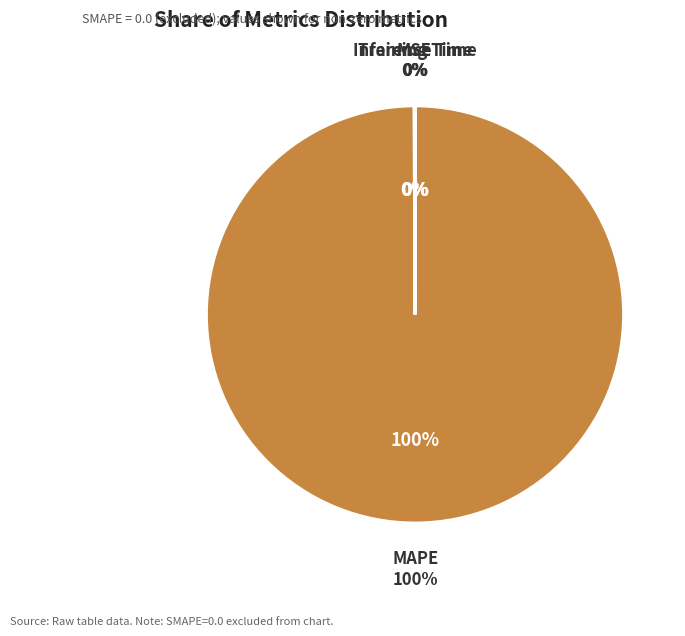

Rank the categories by value from lowest to highest.

Inference Time, Training Time, MSE, MAPE